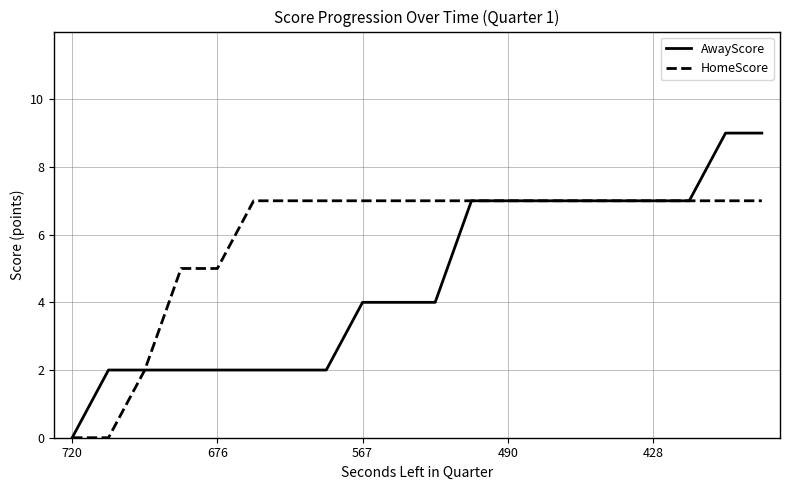

Which series has the largest total across all categories?

HomeScore